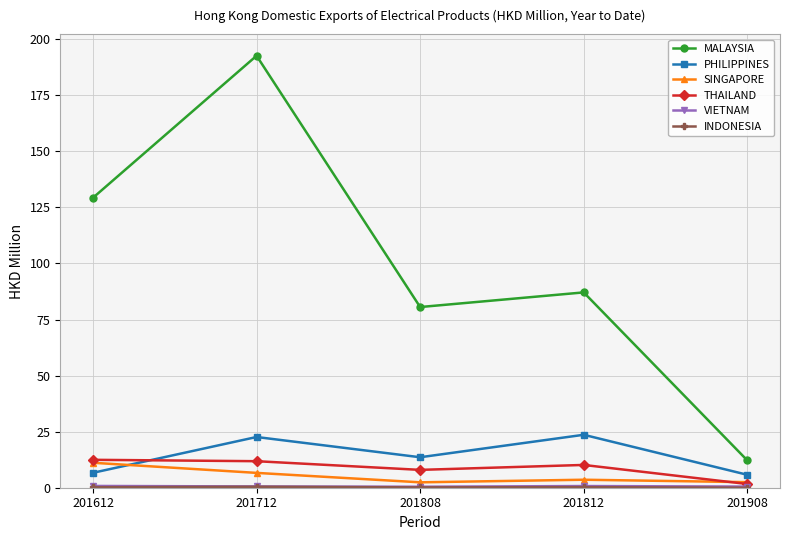

True or false: THAILAND has a value of 11.8 at 201712.

True